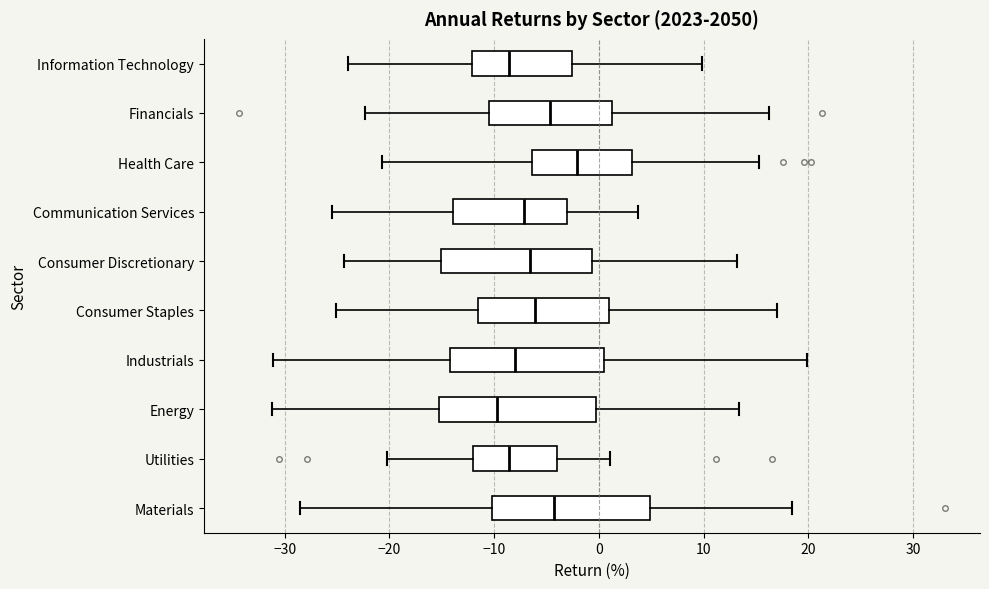

Reading bottom to top, transcribe this box plot: for each box, give where its median line is, the range the box spans, and where its two whiskers end, as read against the x-axis. The values are not printed on the chart, so give them approximately, as read against the axis.

Materials: median -4, box -10 to 5, whiskers -28 to 18
Utilities: median -9, box -12 to -4, whiskers -20 to 1
Energy: median -10, box -15 to 0, whiskers -31 to 13
Industrials: median -8, box -14 to 0, whiskers -31 to 20
Consumer Staples: median -6, box -12 to 1, whiskers -25 to 17
Consumer Discretionary: median -7, box -15 to -1, whiskers -24 to 13
Communication Services: median -7, box -14 to -3, whiskers -25 to 4
Health Care: median -2, box -6 to 3, whiskers -21 to 15
Financials: median -5, box -10 to 1, whiskers -22 to 16
Information Technology: median -9, box -12 to -3, whiskers -24 to 10